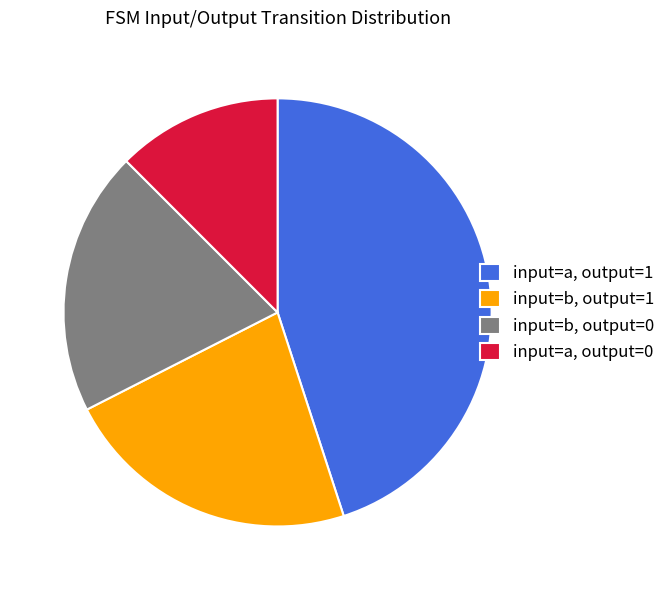

Between input=b, output=0 and input=a, output=0, which is larger?

input=b, output=0